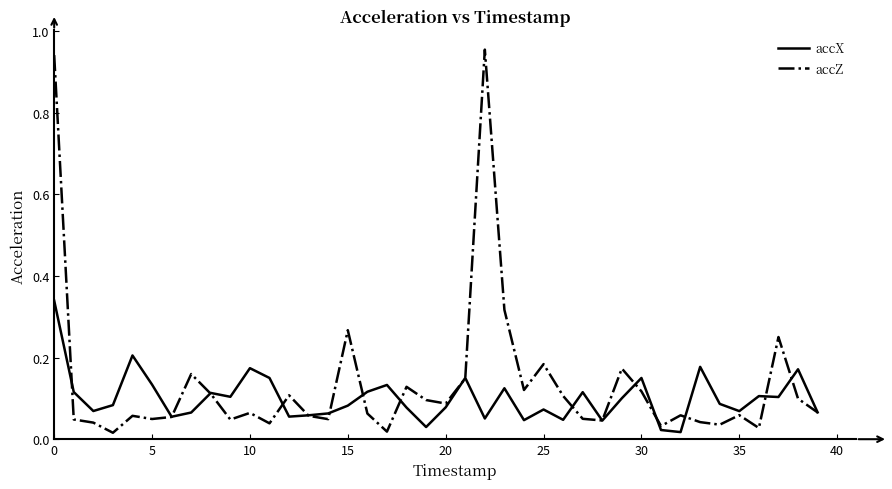

How many series are shown in this chart?

2